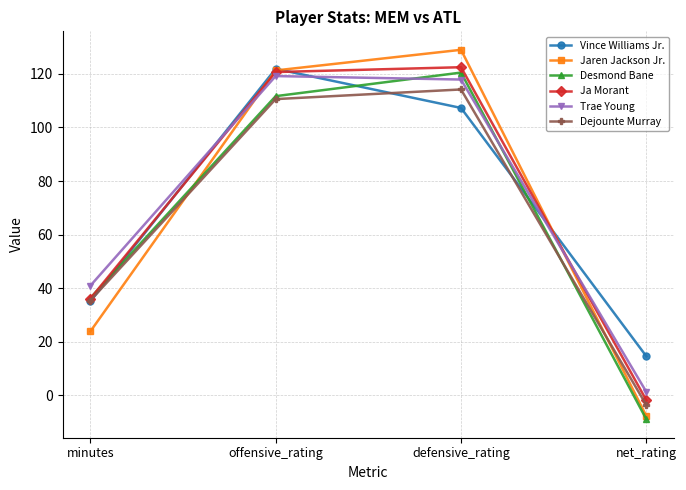

What is the label of the 4th point from the right?

minutes